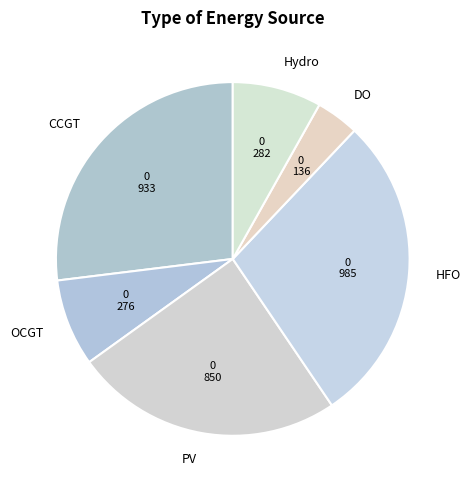

What is the largest slice in the pie chart?

HFO